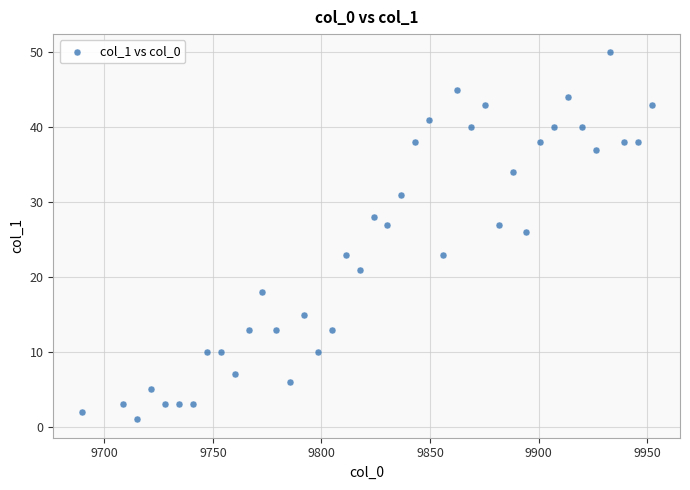

What Y value in the scatter plot is closest to 25?

26